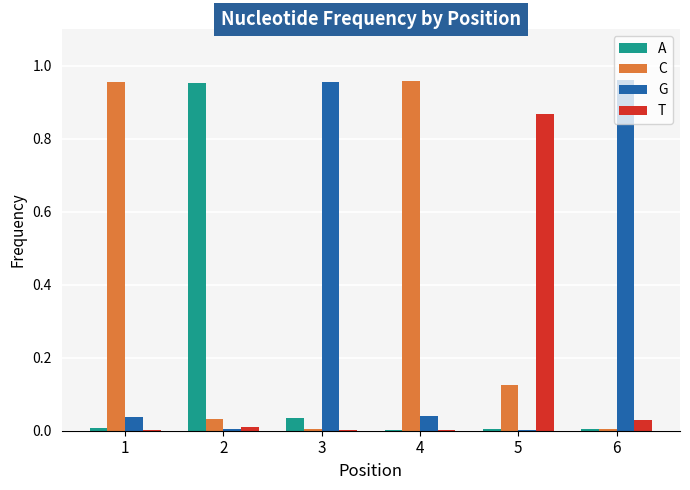

How many groups of bars are there?

6